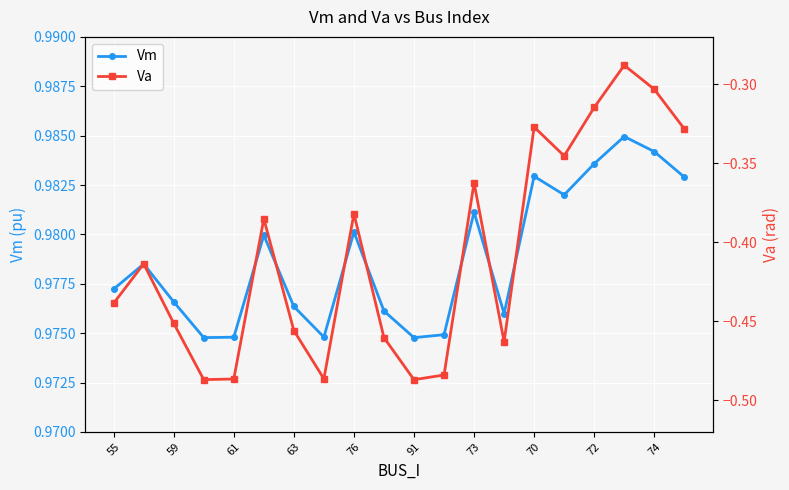

In Vm, how many points are lower than both neighbors (excluding endpoints)?

5